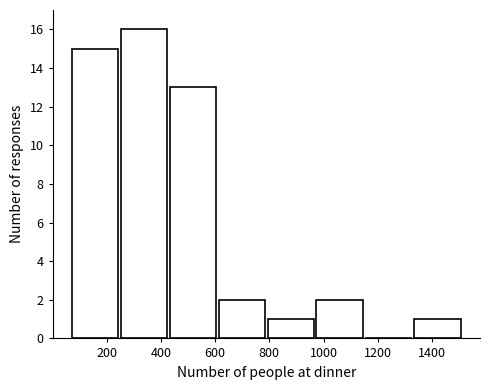

Reading left to right, list every bar in this chart as the range it spans on the x-axis followed by its height. Neither the bar edges nor the heights are printed on the chart, so give them approximately, as read against the axes.

60 to 240: 15
240 to 420: 16
420 to 600: 13
600 to 780: 2
780 to 960: 1
960 to 1140: 2
1140 to 1320: 0
1320 to 1520: 1